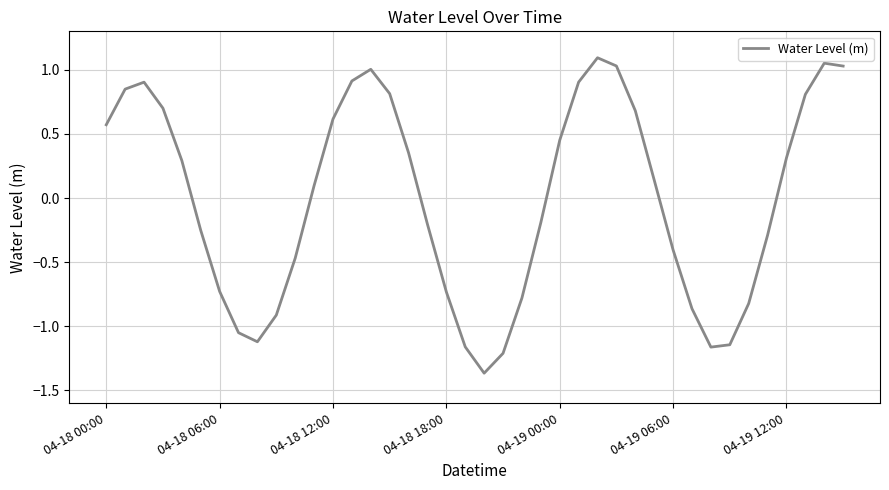

Is this an area chart (filled region under the line)?

No